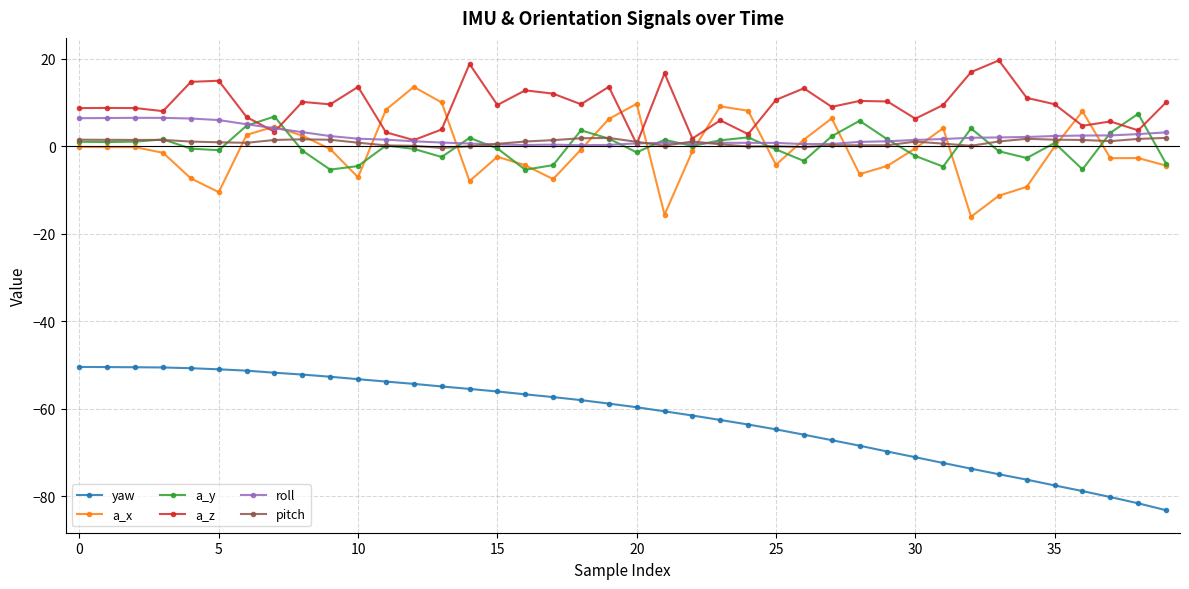

What is the maximum value shown in the chart?

19.6